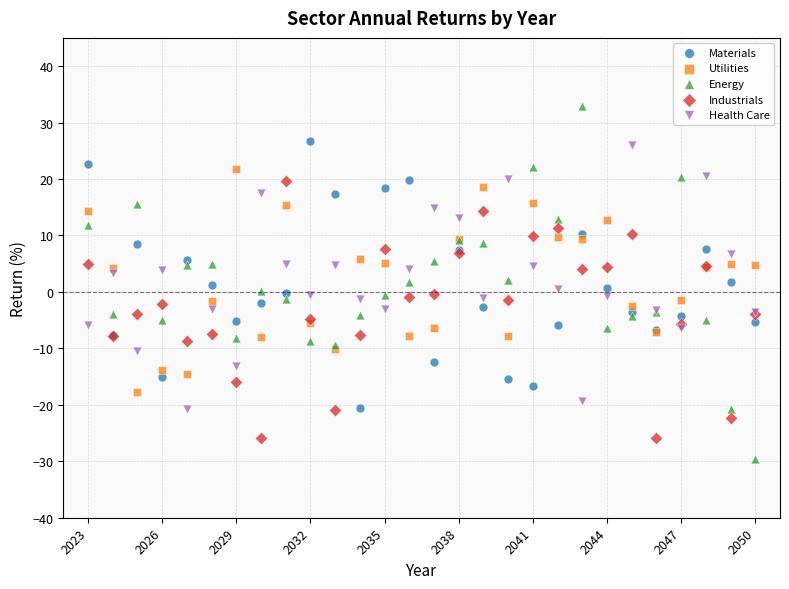

What is the X range (max minus min) for the scatter plot?

27.0